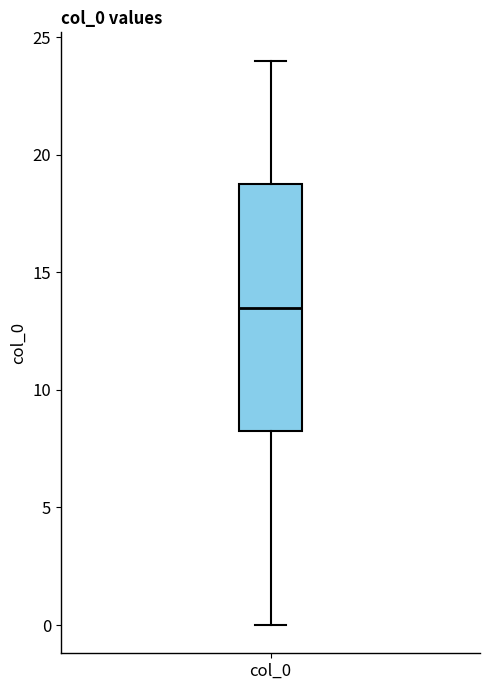

Read this box plot against the y-axis: the position of the median line, the range covered by the box, and the ends of both whiskers. The values are not printed on the chart, so give them approximately, as read against the axis.

median 13.5, box 8.5 to 19.0, whiskers 0.0 to 24.0